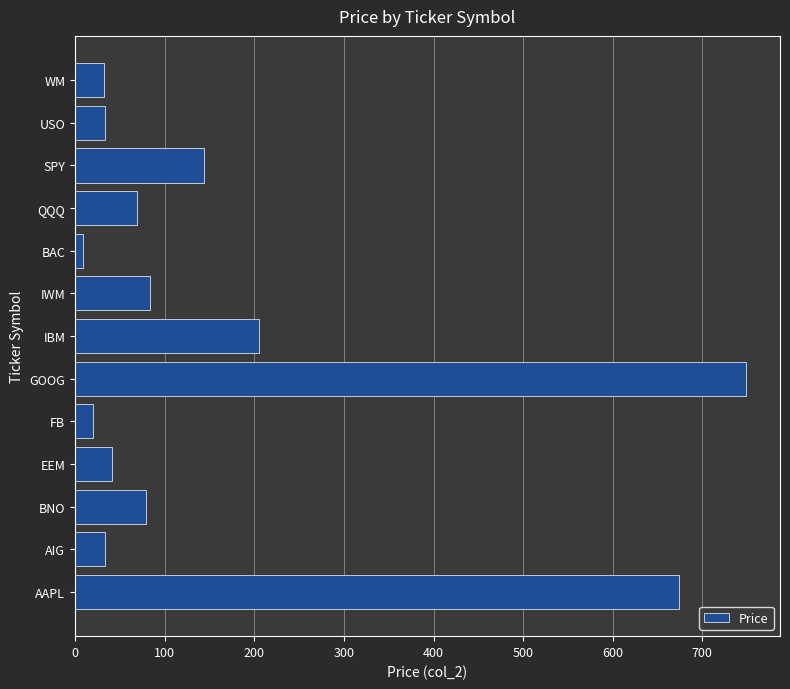

Where is the data nearest to the value 379?

IBM